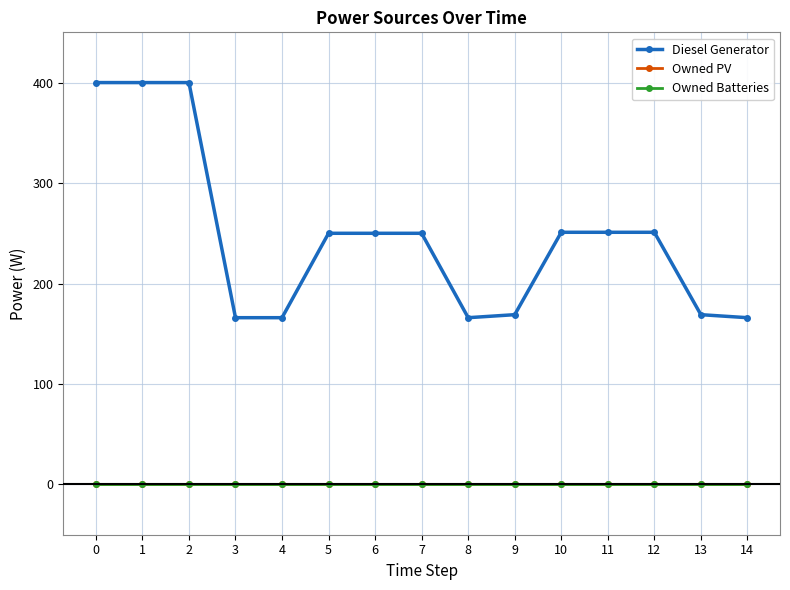

True or false: Owned PV and Diesel Generator cross at least once.

False